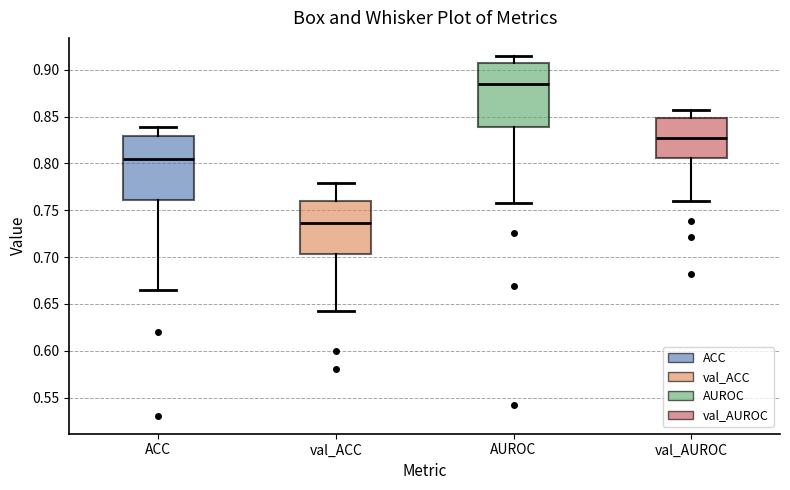

Reading left to right, read every box against the y-axis: the position of its median line, the range the box covers, and the ends of its whiskers. The values are not printed on the chart, so give them approximately, as read against the axis.

ACC: median 0.805, box 0.760 to 0.830, whiskers 0.665 to 0.840
val_ACC: median 0.735, box 0.705 to 0.760, whiskers 0.645 to 0.780
AUROC: median 0.885, box 0.840 to 0.910, whiskers 0.760 to 0.915
val_AUROC: median 0.825, box 0.805 to 0.850, whiskers 0.760 to 0.855